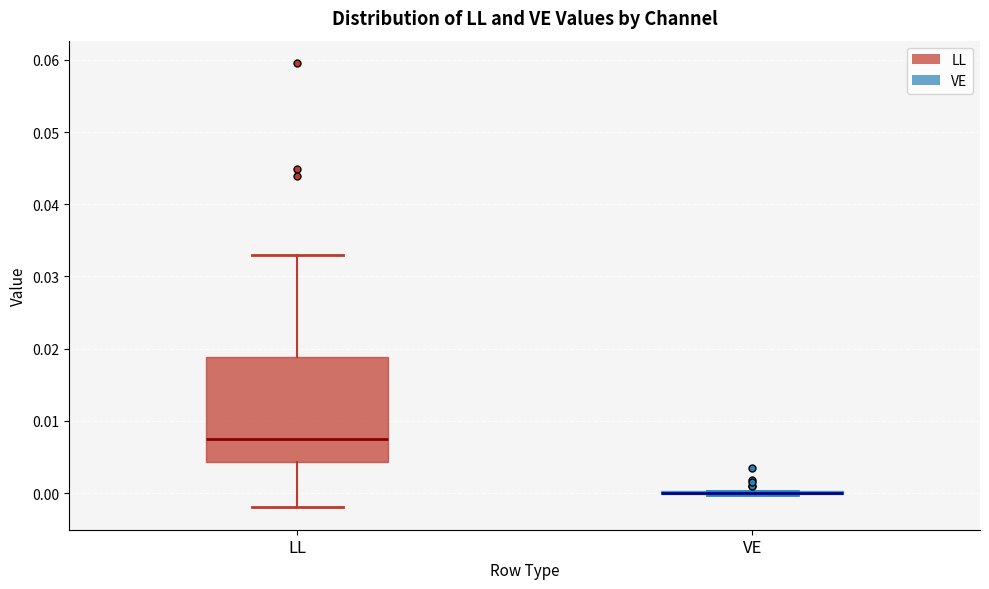

Where is the upper edge of the box for LL on the y-axis? The values are not printed on the chart, so give them approximately, as read against the axis.

0.019